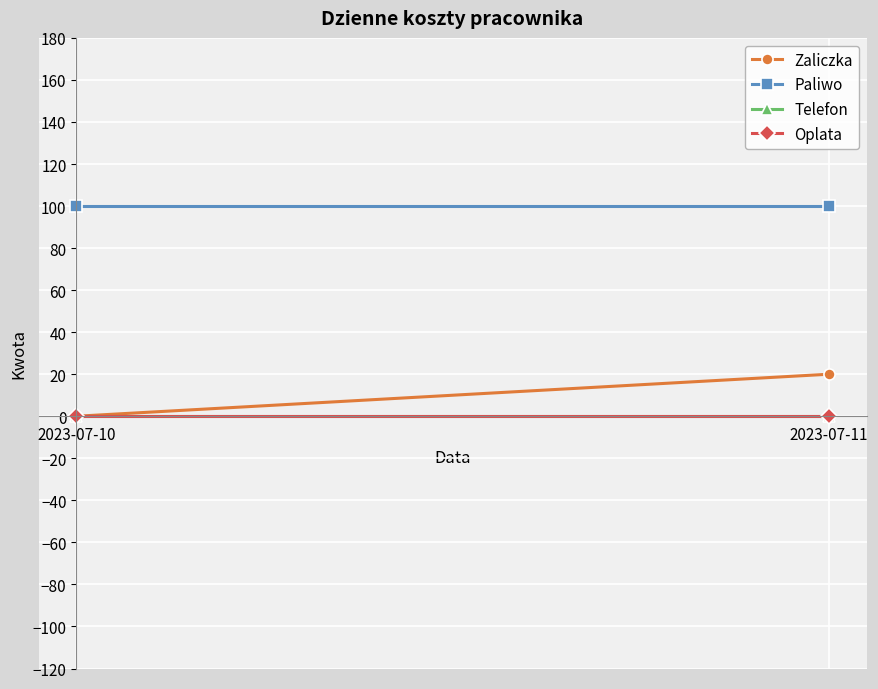

How many Zaliczka values are between 0 and 20?

2